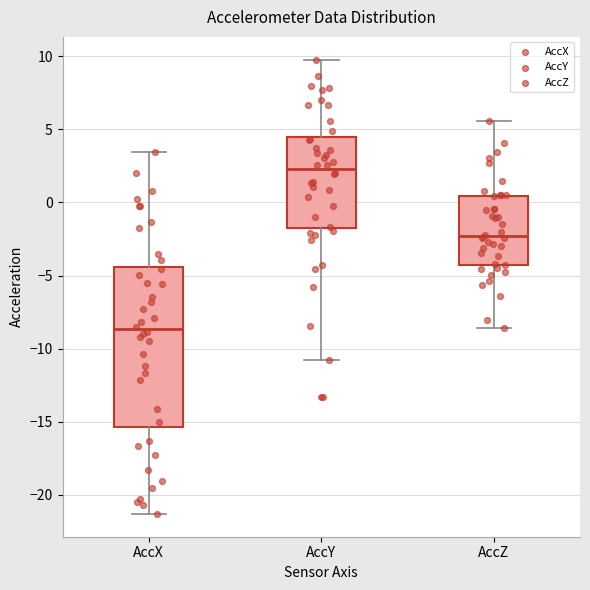

Which box has the highest median line?

AccY